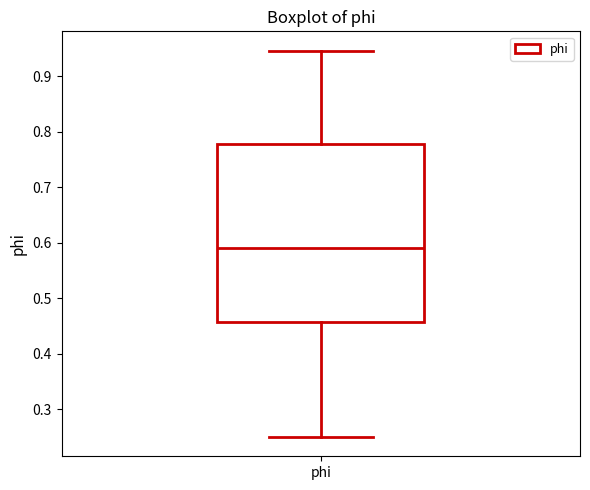

Read this box plot against the y-axis: the position of the median line, the range covered by the box, and the ends of both whiskers. The values are not printed on the chart, so give them approximately, as read against the axis.

median 0.59, box 0.46 to 0.78, whiskers 0.25 to 0.95